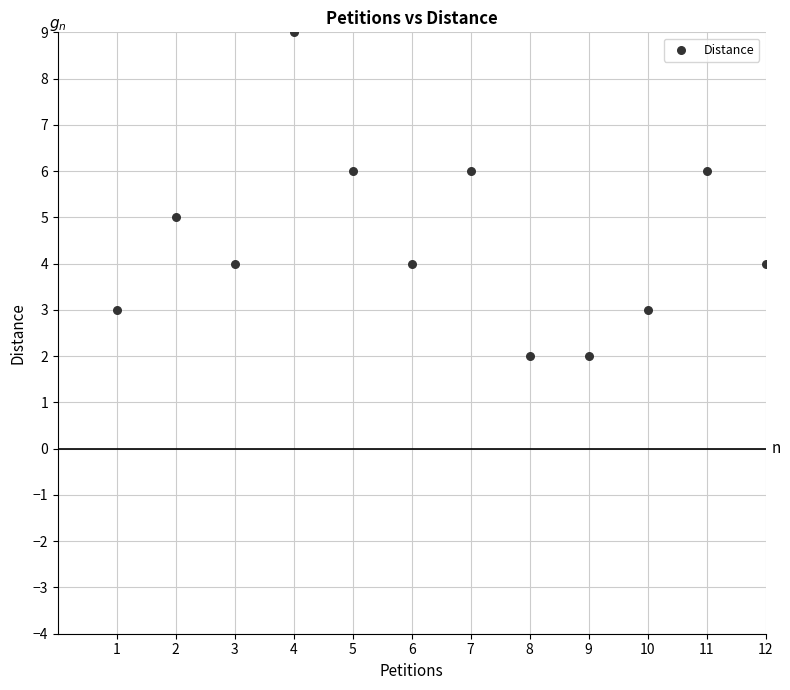

What is the range of X values (max minus min)?

11